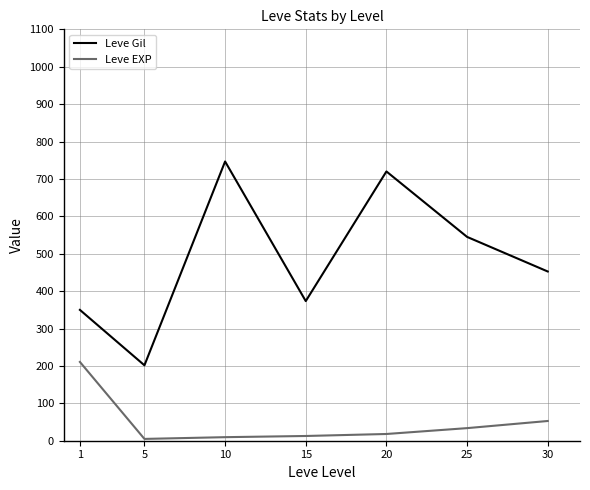

Does the chart display data point markers on the line(s)?

No